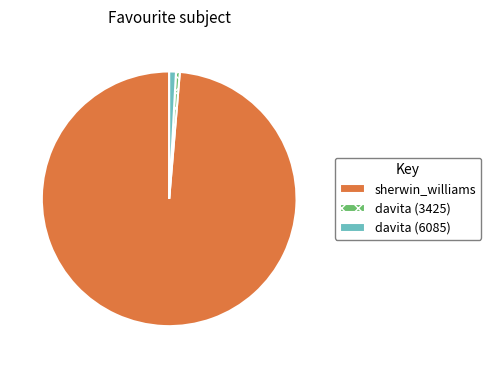

Is the sum of sherwin_williams and davita (3425) greater than half?

Yes